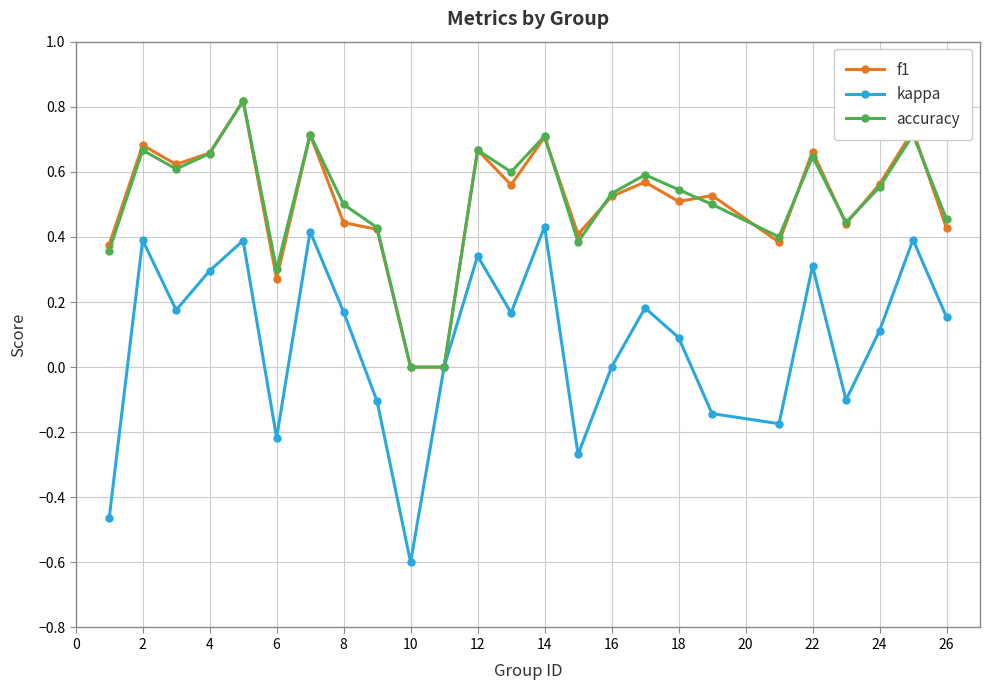

Which series has the widest spread of values?

kappa